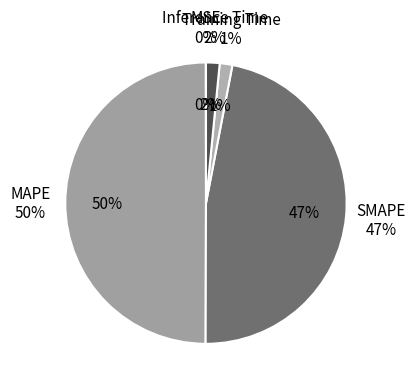

Is Training Time the majority of the pie?

No